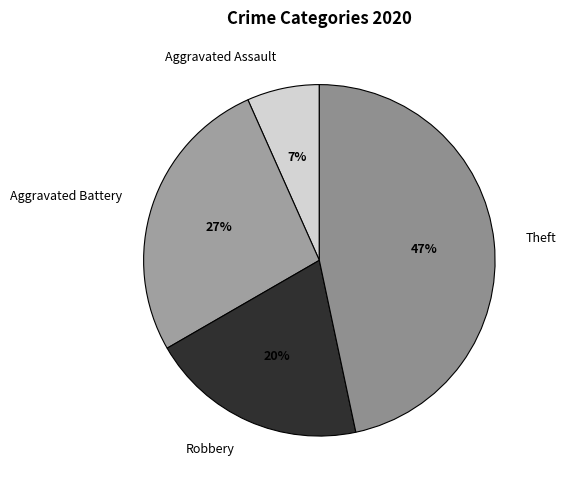

Which slice is the largest?

Theft